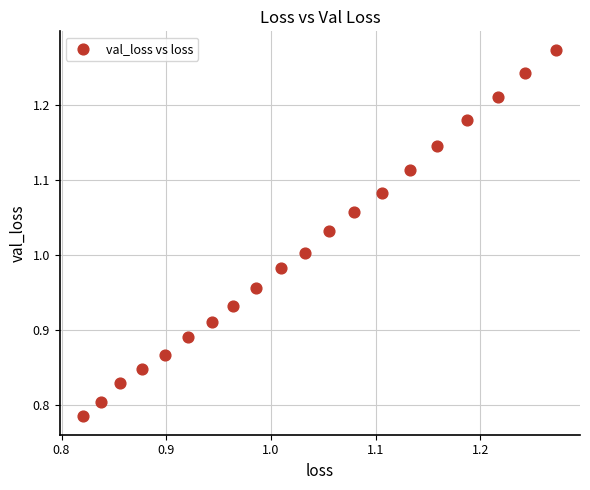

What is the range of Y values (max minus min)?

0.5